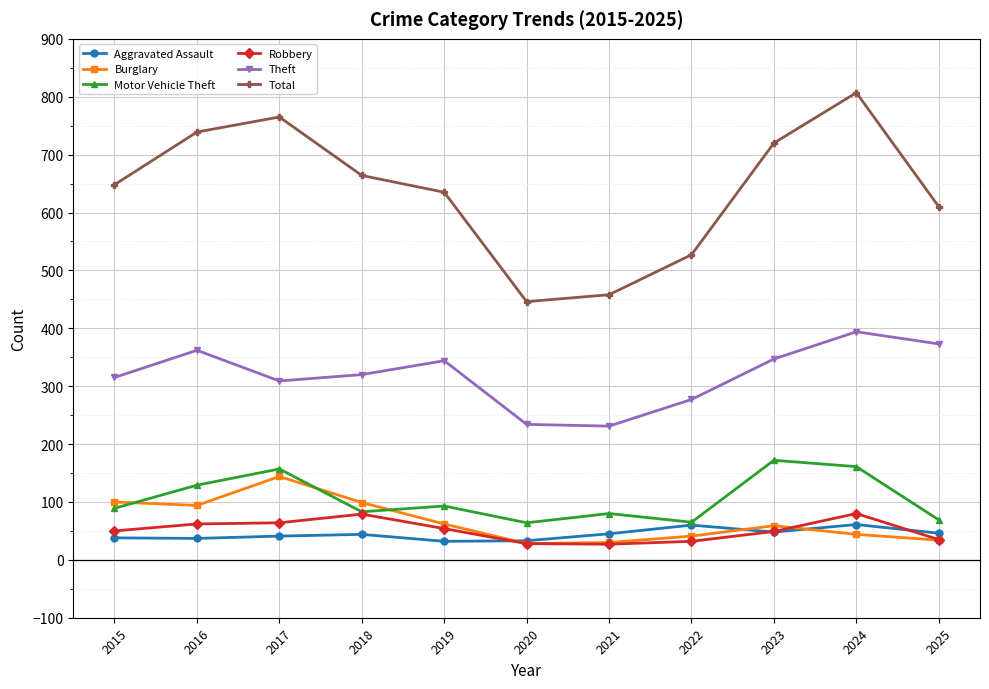

What is the lowest value of the Burglary series?

28